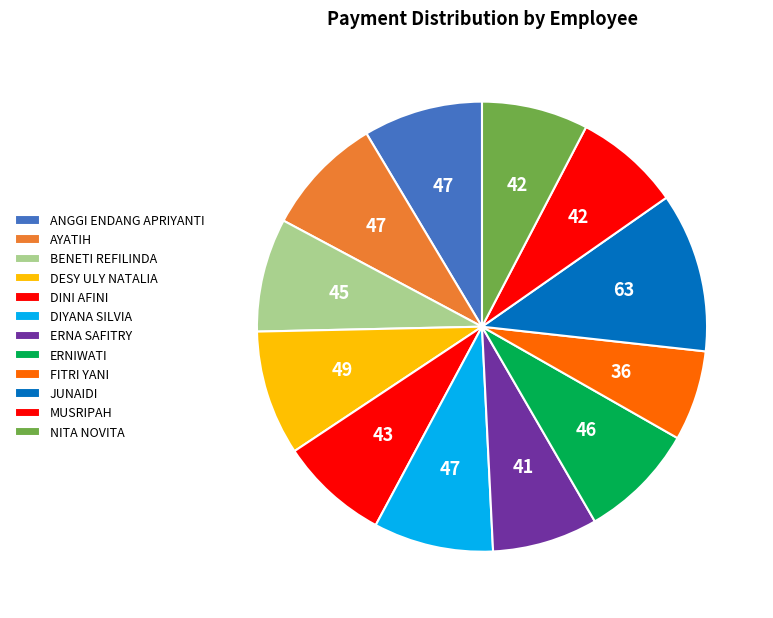

How many slices are in this pie chart?

12